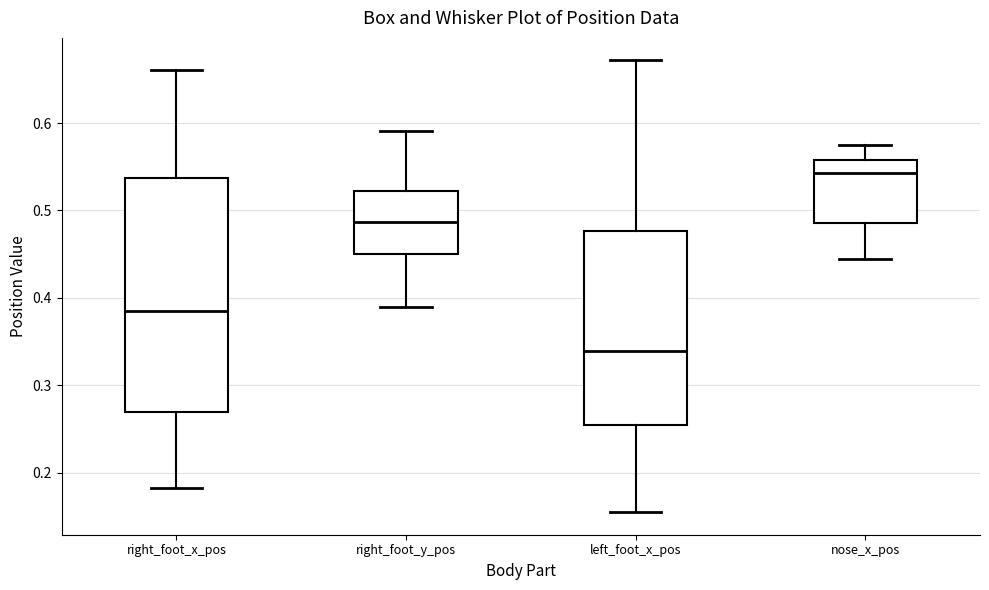

Where is the lower edge of the box for right_foot_y_pos on the y-axis? The values are not printed on the chart, so give them approximately, as read against the axis.

0.45